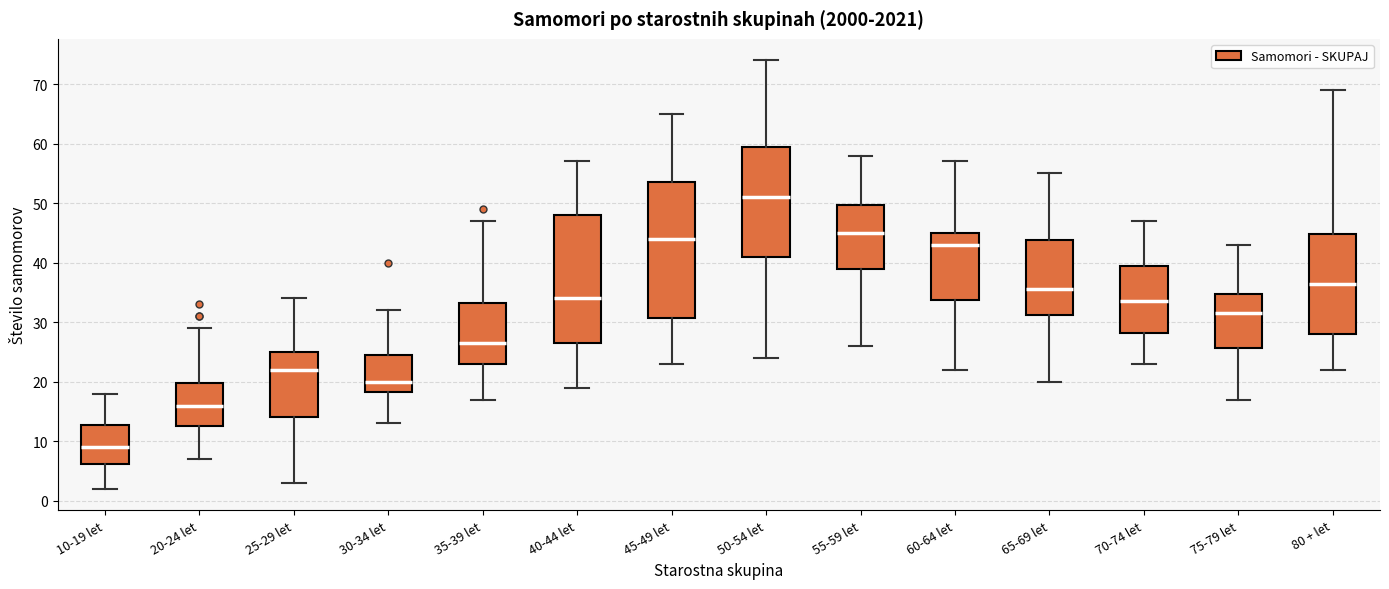

Which box is the tallest, from its lower edge to its upper edge?

45-49 let